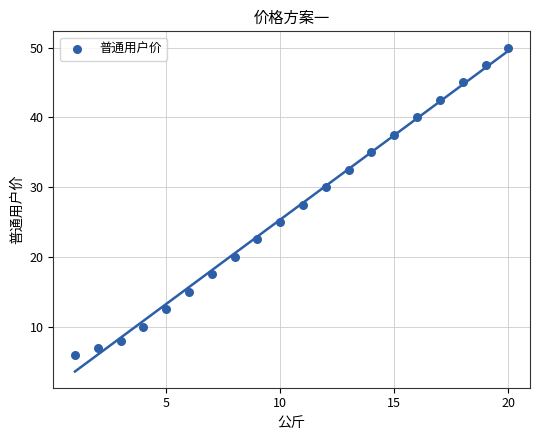

What is the range of Y values (max minus min)?

44.0